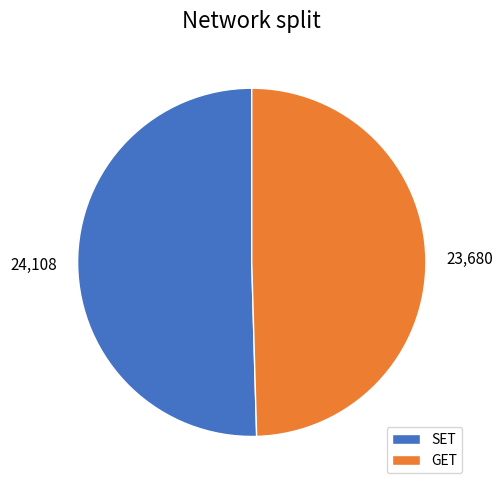

How many slices are in this pie chart?

2